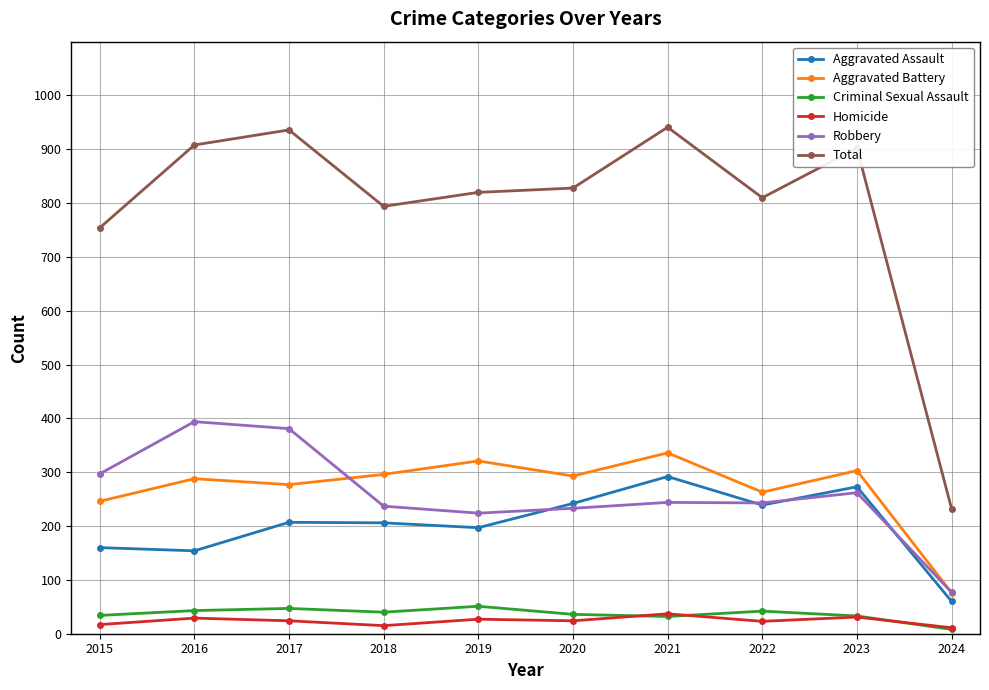

What is the average value of the Criminal Sexual Assault series?

37